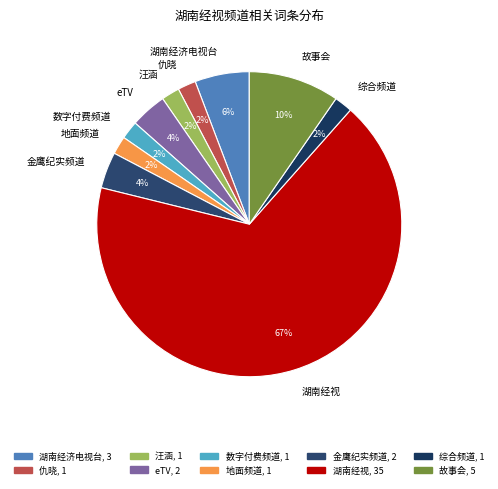

Approximately how many times larger is the value at 数字付费频道 compared to eTV?

0.5